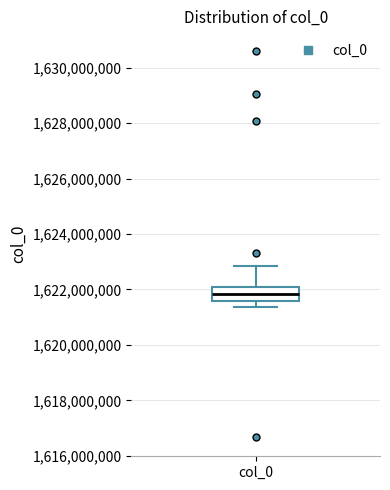

Transcribe this box plot: give where the median line is, the range the box spans, and where the two whiskers end, as read against the y-axis. The values are not printed on the chart, so give them approximately, as read against the axis.

median 1621800000, box 1621600000 to 1622000000, whiskers 1621400000 to 1622800000